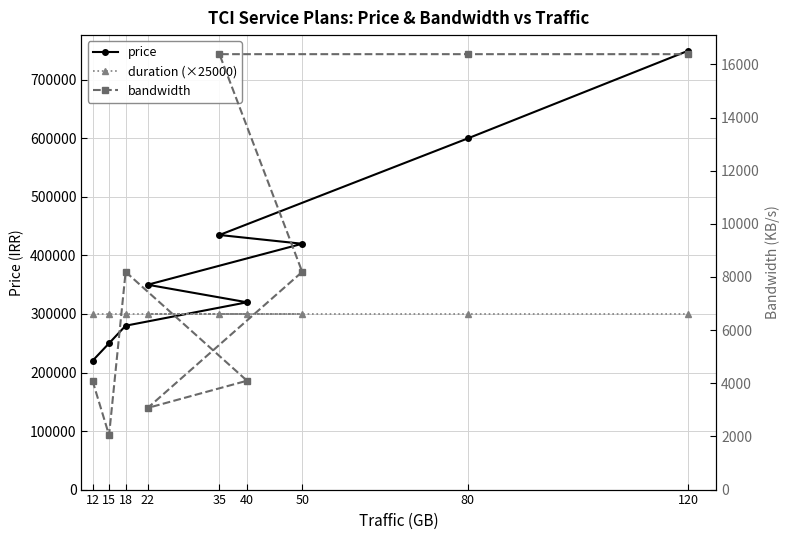

True or false: bandwidth and duration (×25000) cross at least once.

False